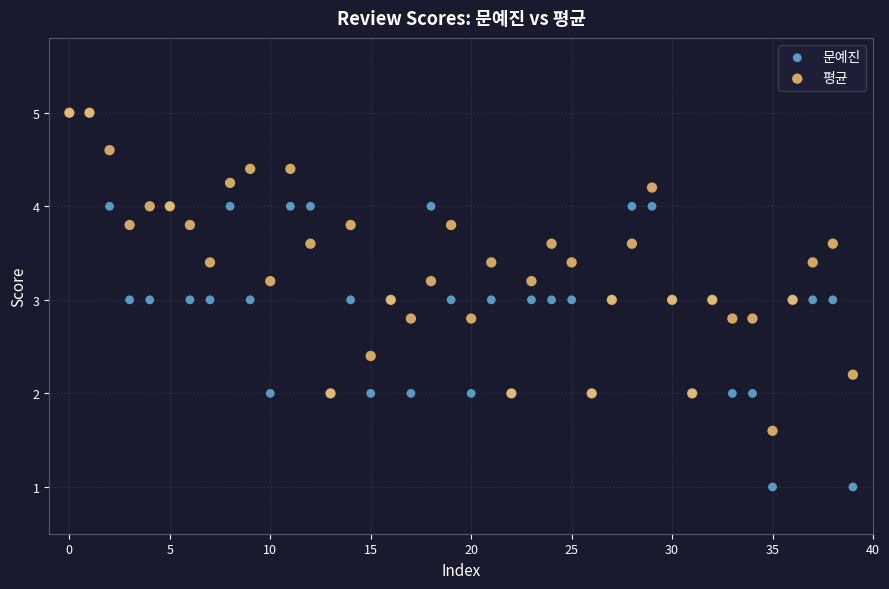

What are all the series names shown in the legend?

문예진, 평균